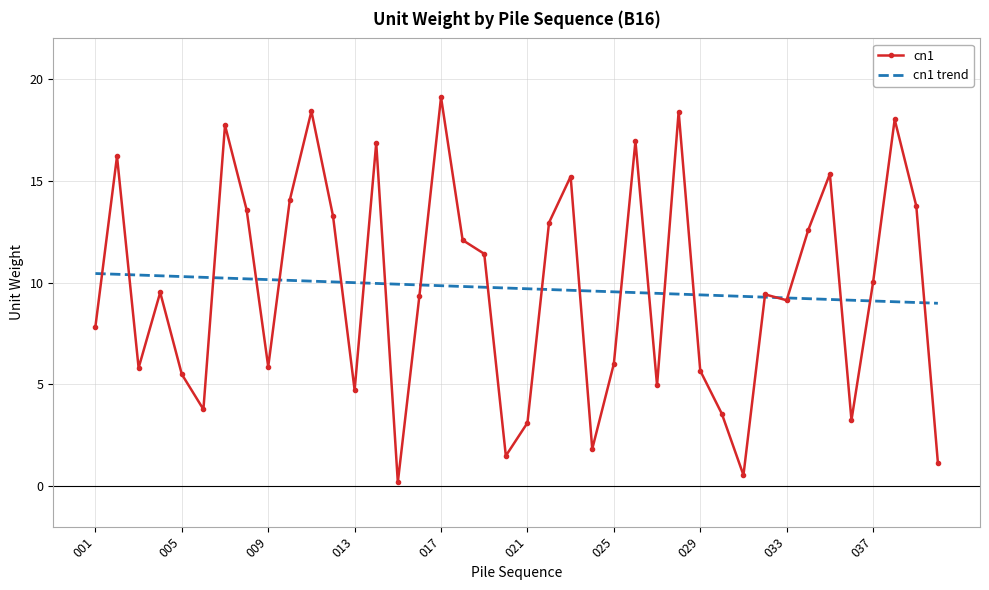

Rank the series by their maximum value, from highest to lowest.

cn1, cn1 trend